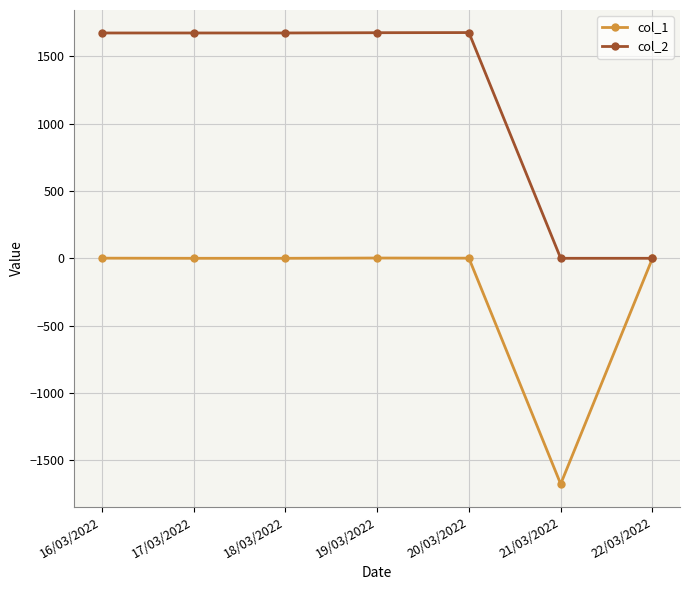

What is the sum of all col_2 values?

8365